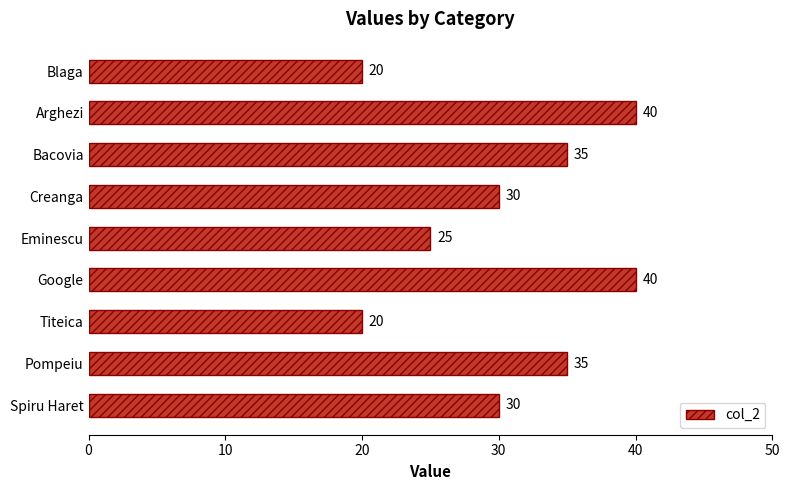

What is the difference between the maximum and minimum values?

20